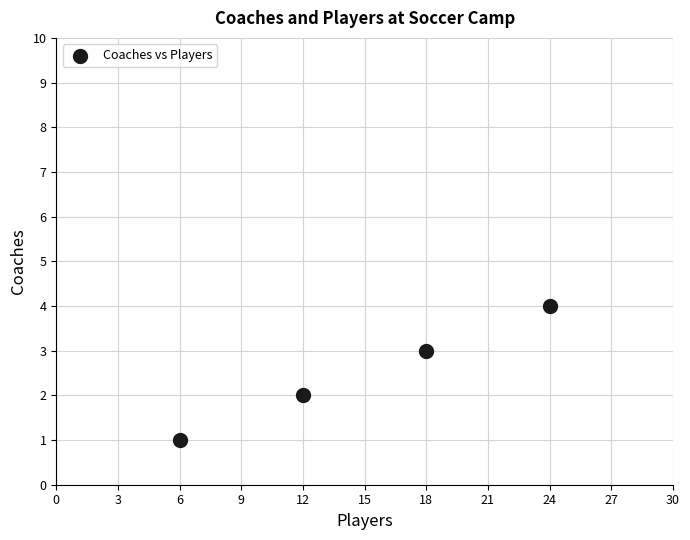

What is the range of X values (max minus min)?

18